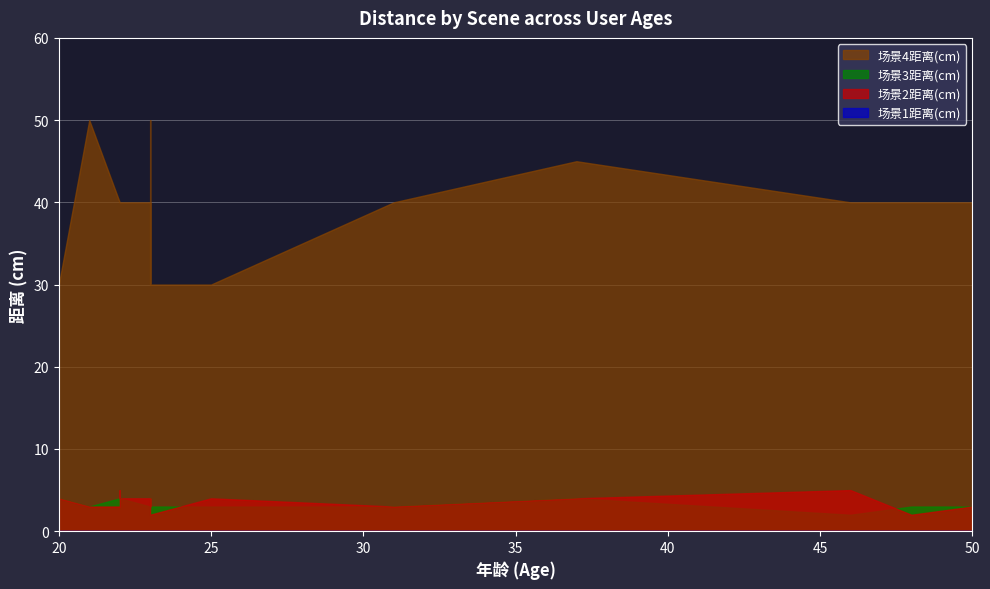

What is the spread (max minus min) of values at 31?

40